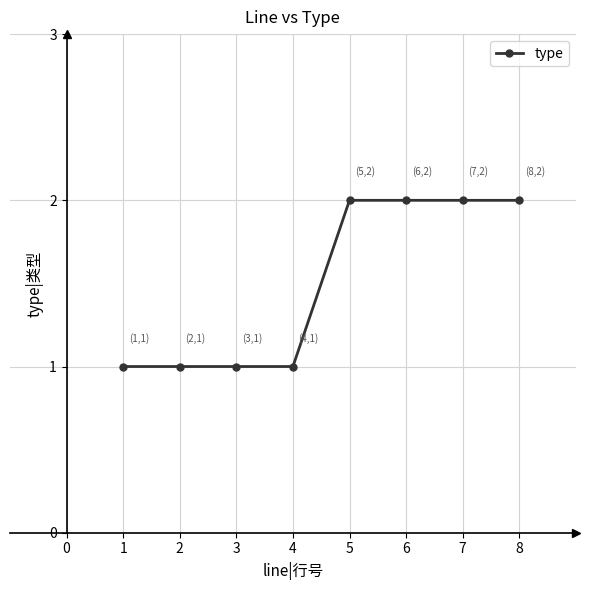

What is the change in value from 4 to 6?

+1